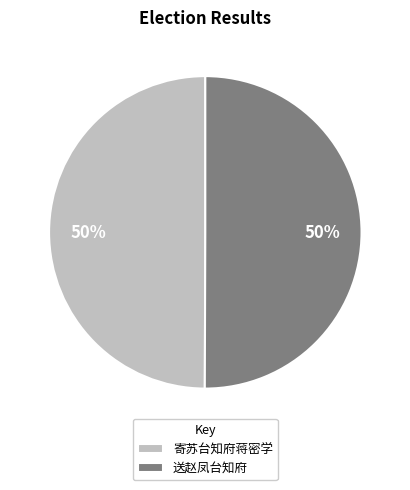

What is the ratio of the value at 送赵凤台知府 to the value at 寄苏台知府蒋密学?

1.0